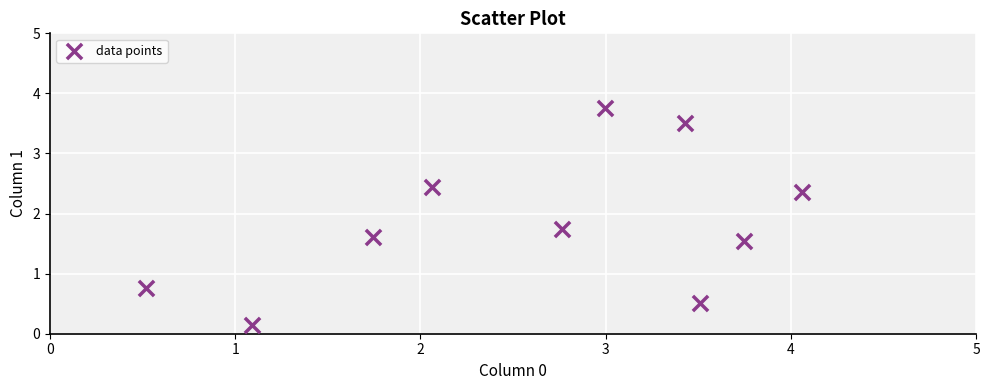

What Y value in the scatter plot is closest to 1?

0.8